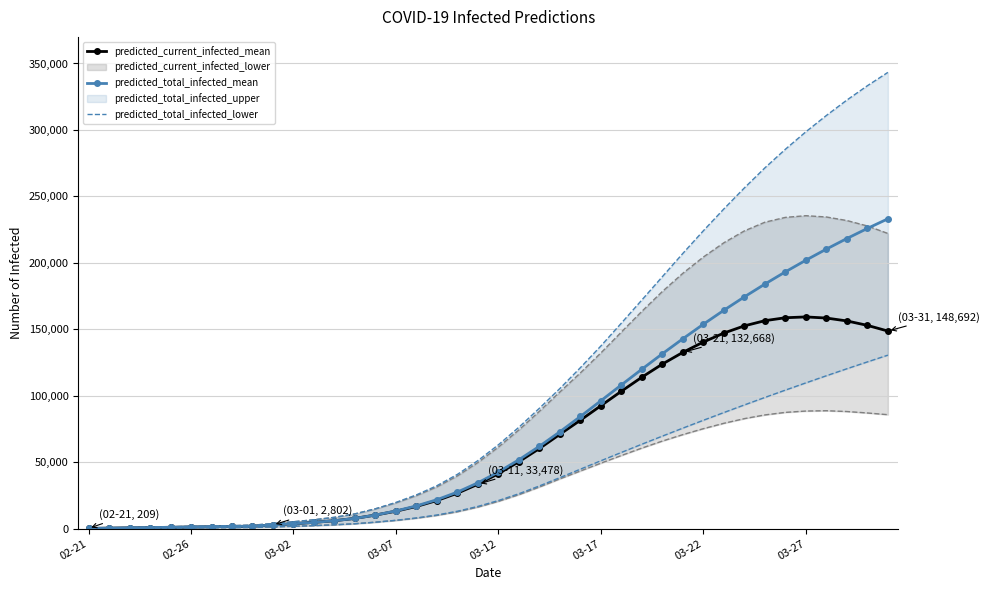

How many interior local peaks does the predicted_current_infected_mean series have?

1